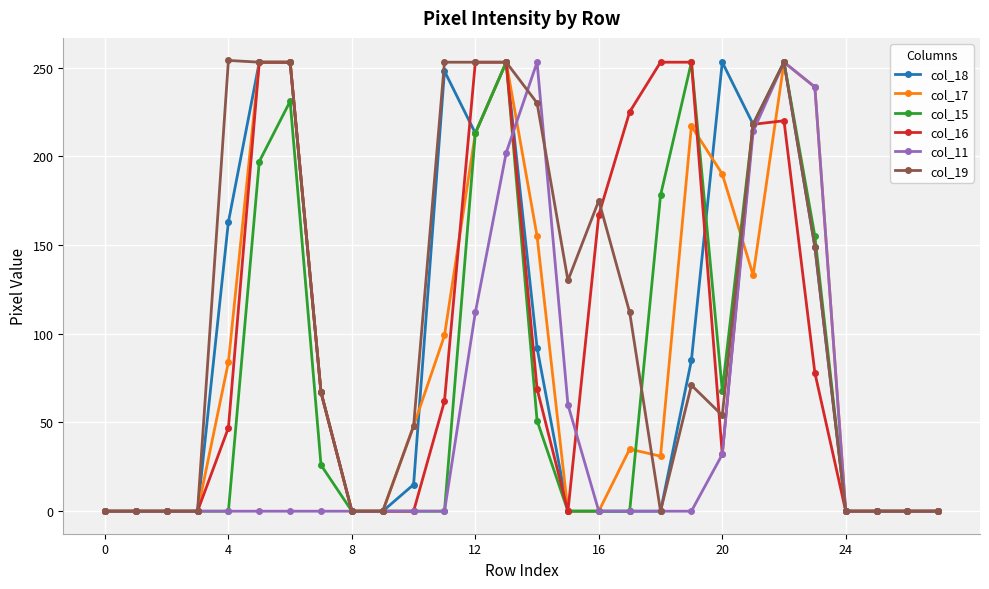

What is the difference between the maximum and minimum values in the col_19 series?

254